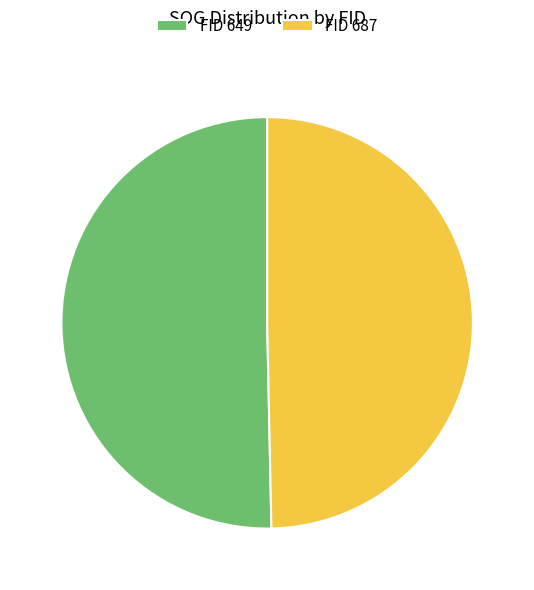

Is the sum of FID 649 and FID 687 greater than half?

Yes